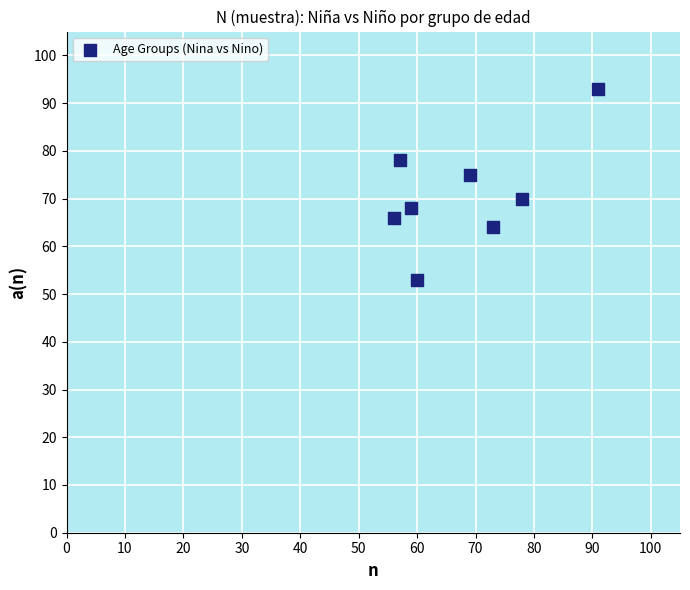

What is the range of Y values (max minus min)?

40